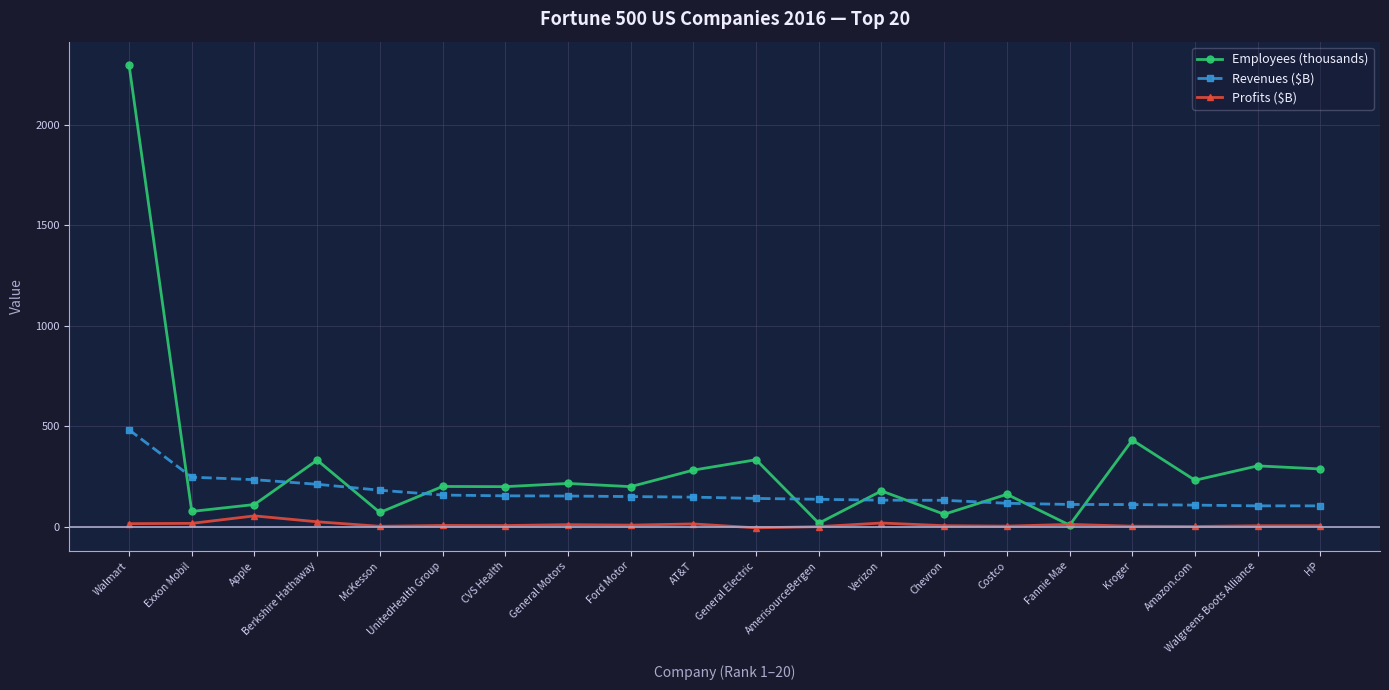

What is the label of the 17th point from the right?

Berkshire Hathaway